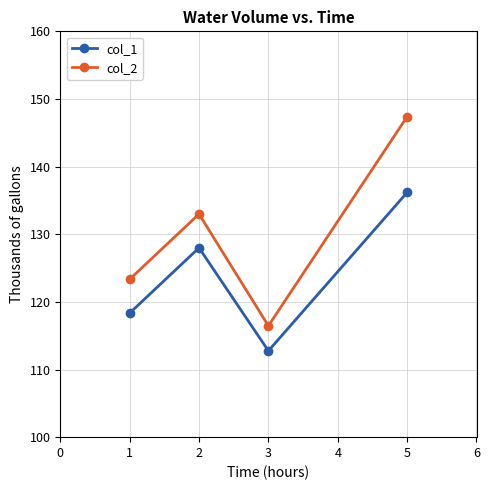

Where is the first local maximum for col_1?

2